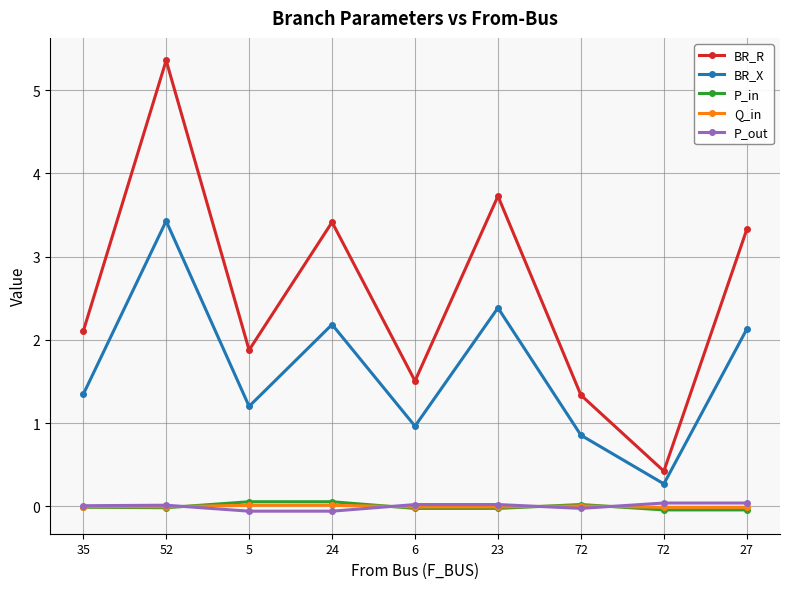

How many categories are shown in the chart?

9